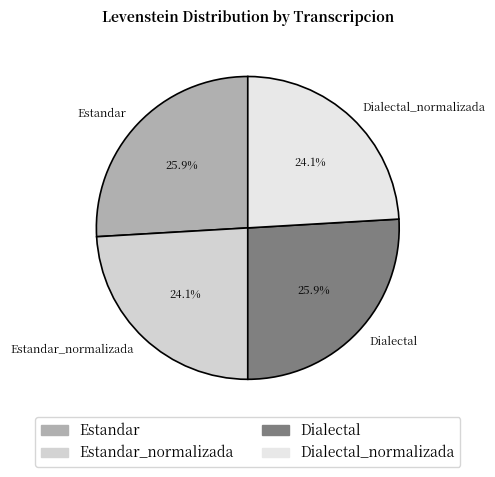

To the nearest percent, what is the combined percentage of Estandar and Dialectal?

52%